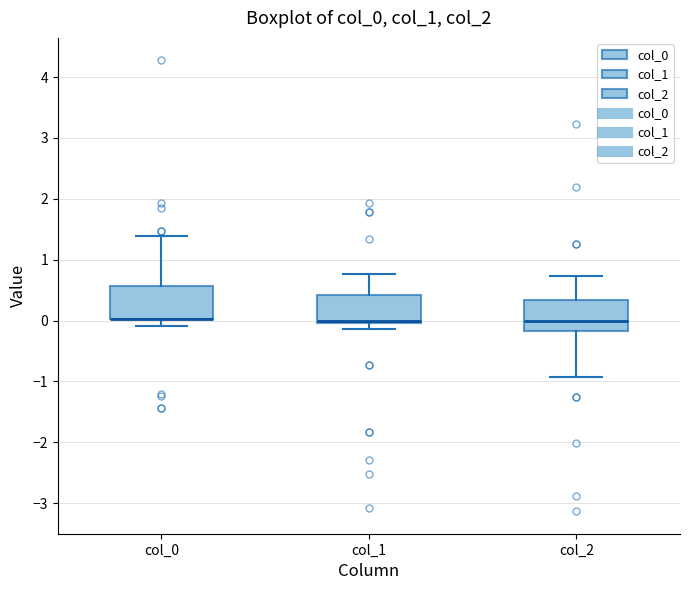

Reading left to right, read every box against the y-axis: the position of its median line, the range the box covers, and the ends of its whiskers. The values are not printed on the chart, so give them approximately, as read against the axis.

col_0: median 0.0 (drawn on the box's lower edge), box 0.0 to 0.6, whiskers -0.1 to 1.4
col_1: median 0.0 (drawn on the box's lower edge), box 0.0 to 0.4, whiskers -0.1 to 0.8
col_2: median 0.0, box -0.2 to 0.3, whiskers -0.9 to 0.7